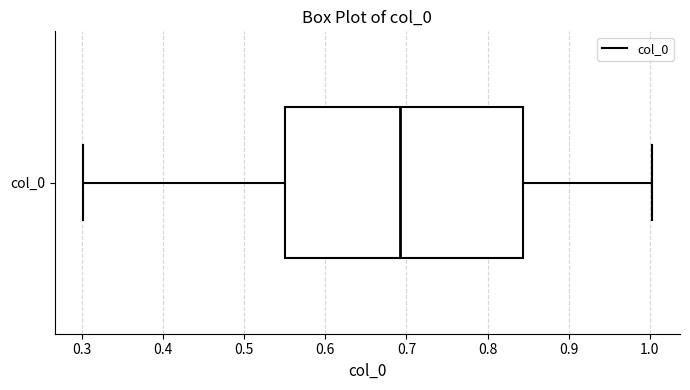

Transcribe this box plot: give where the median line is, the range the box spans, and where the two whiskers end, as read against the x-axis. The values are not printed on the chart, so give them approximately, as read against the axis.

median 0.69, box 0.55 to 0.84, whiskers 0.30 to 1.00